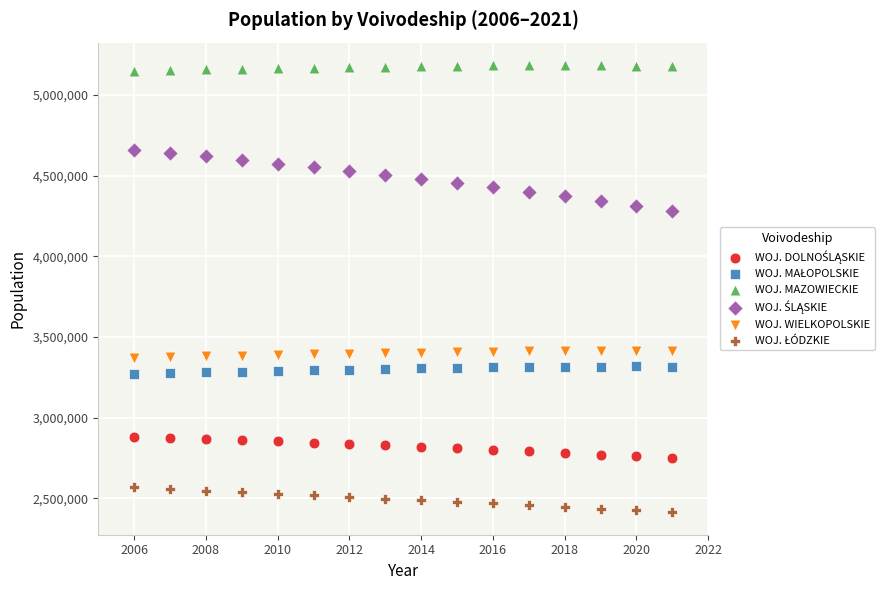

Across all data points, what is the range of Y values (max minus min)?

2772059